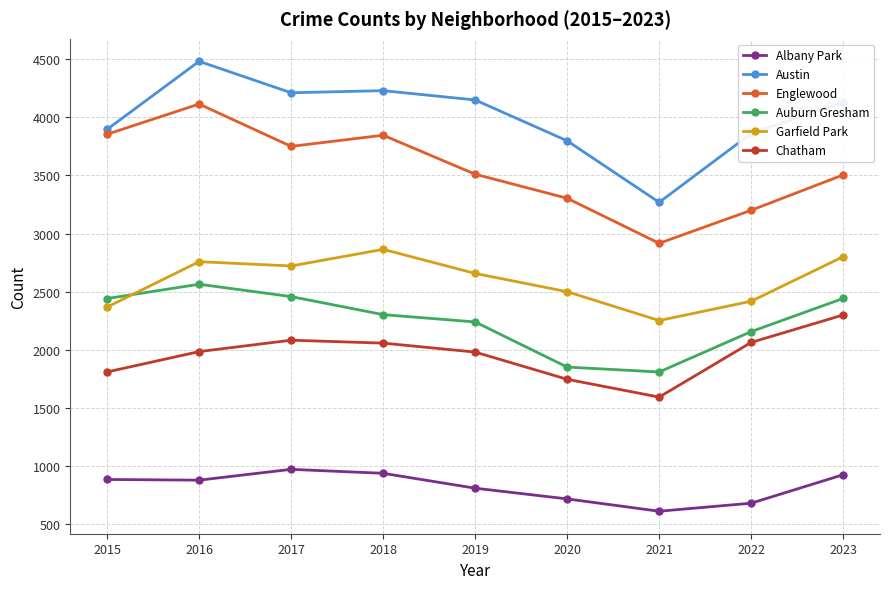

Where is Albany Park nearest to the value 794?

2019